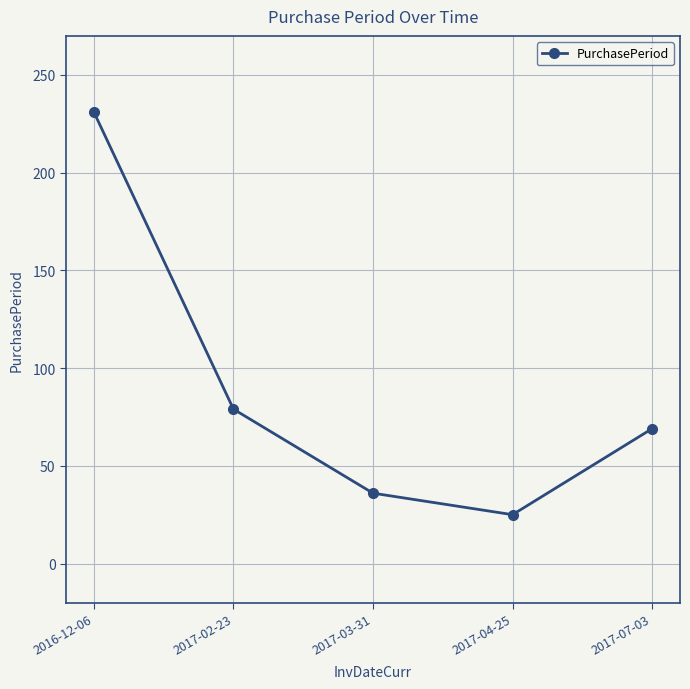

How many points are lower than both their immediate neighbors (excluding endpoints)?

1